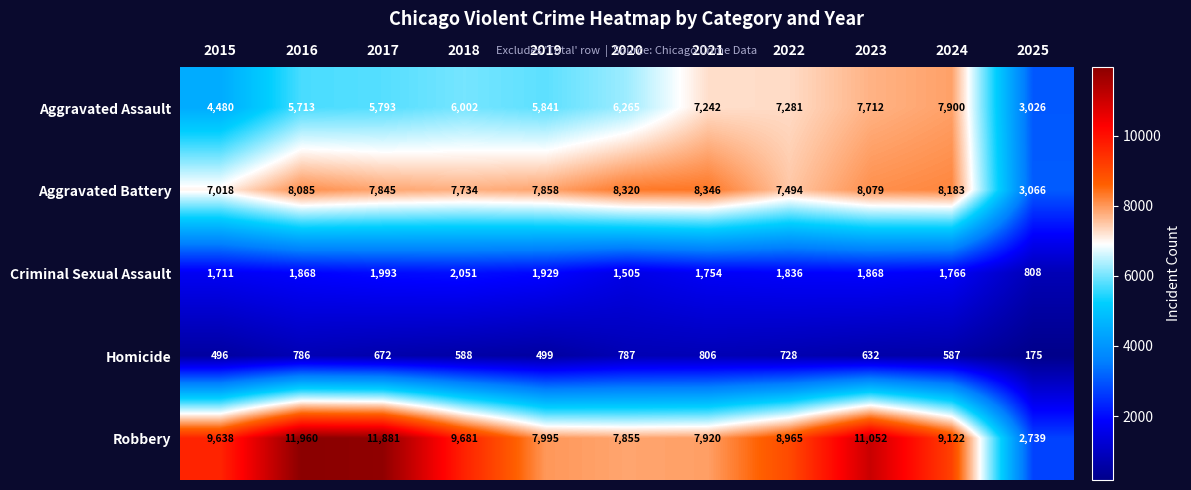

Which series has the largest total across all categories?

Robbery